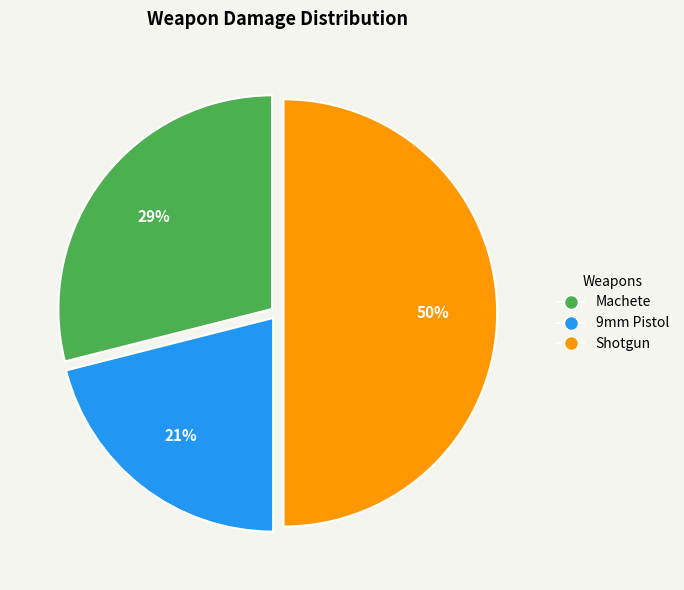

What percentage is the Shotgun slice, to the nearest percent?

50%